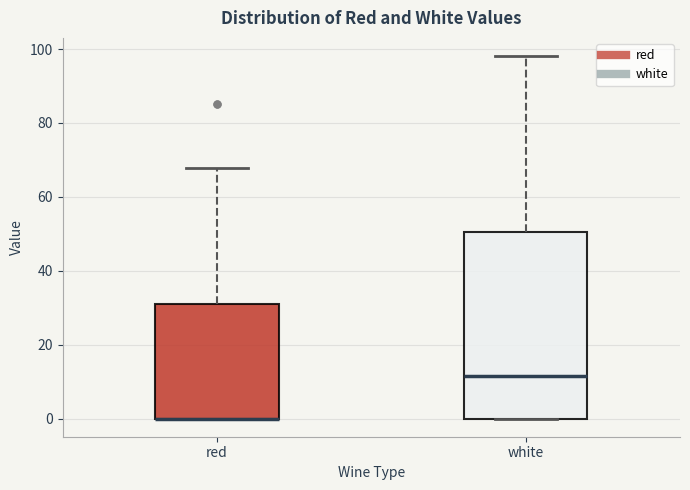

Where is the lower edge of the box for white on the y-axis? The values are not printed on the chart, so give them approximately, as read against the axis.

0